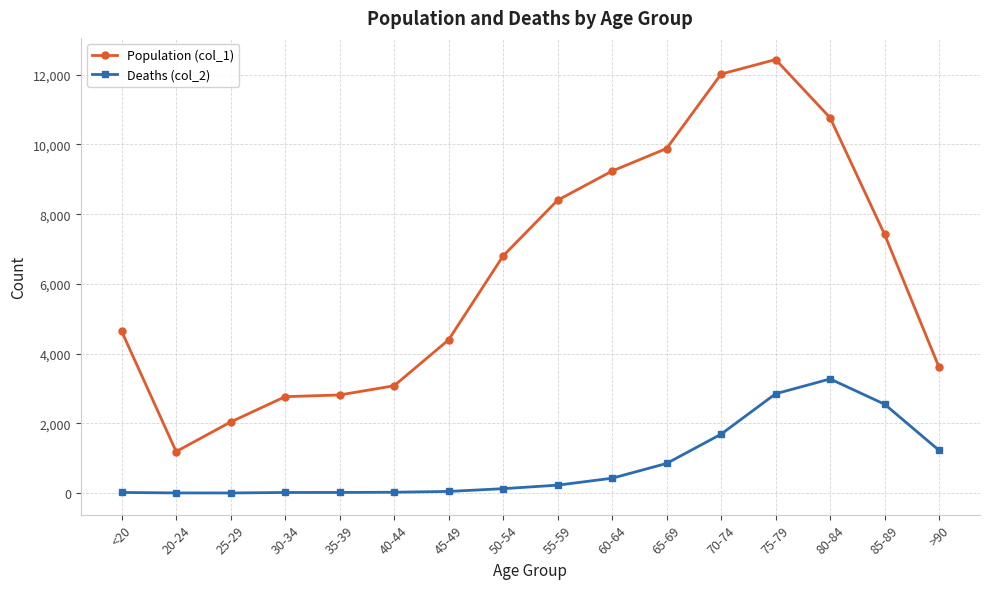

Does the chart have visible grid lines?

Yes